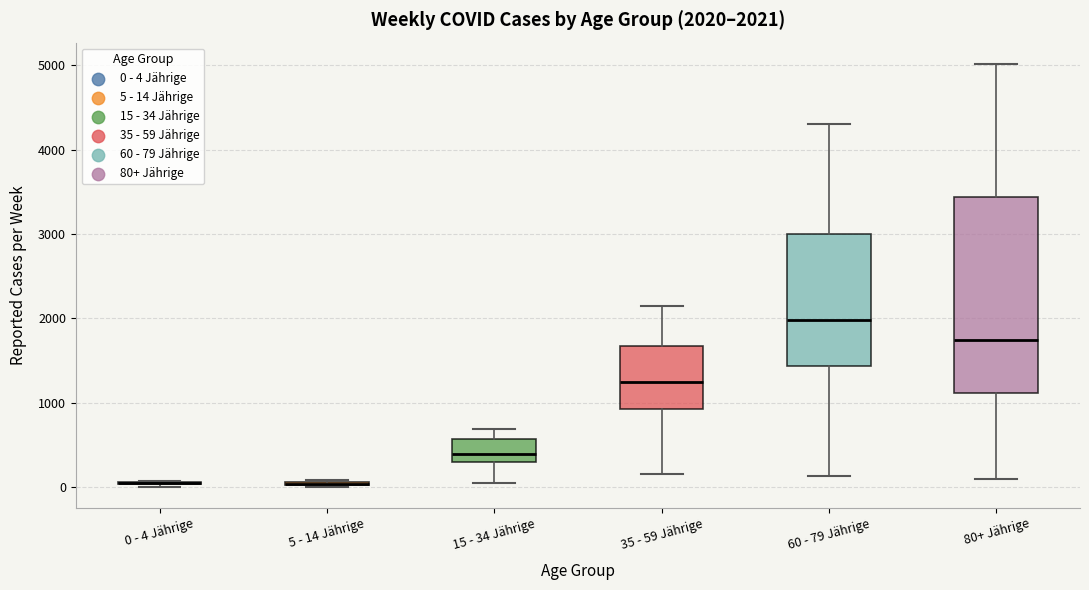

Which box is the tallest, from its lower edge to its upper edge?

80+ Jährige